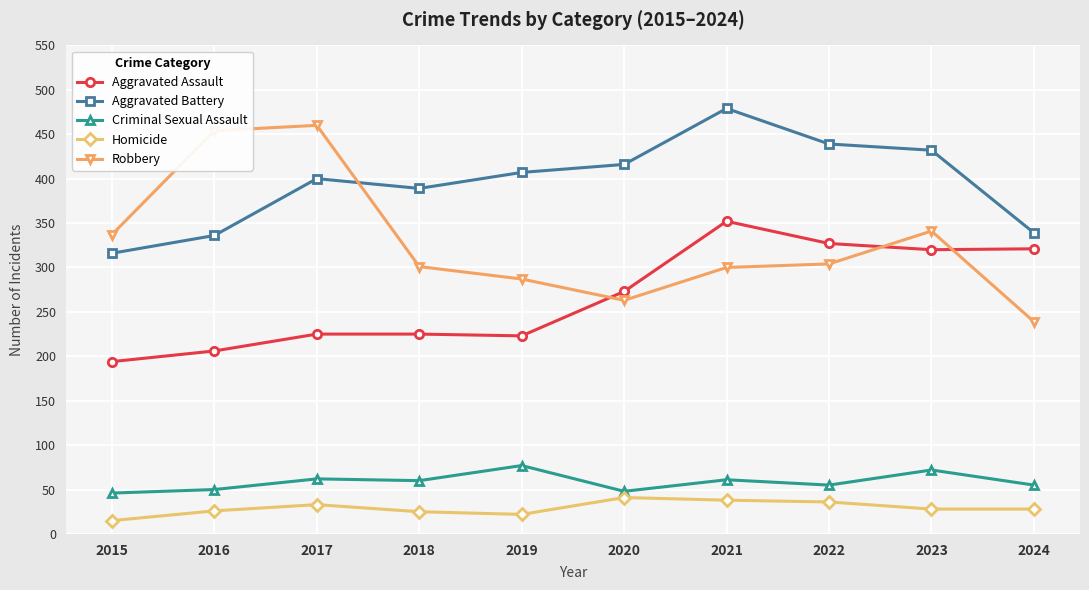

The value of Criminal Sexual Assault at 2023 is 25. True or false?

False